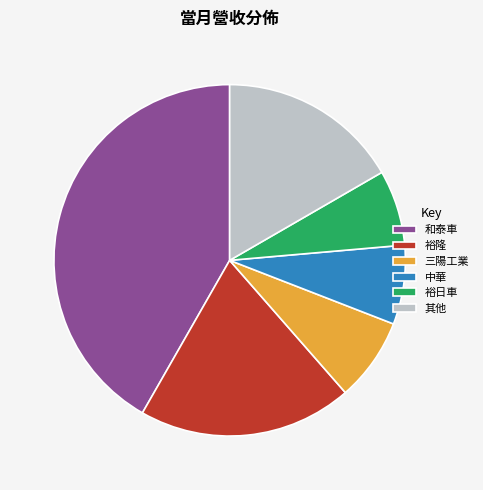

What is the largest slice in the pie chart?

和泰車